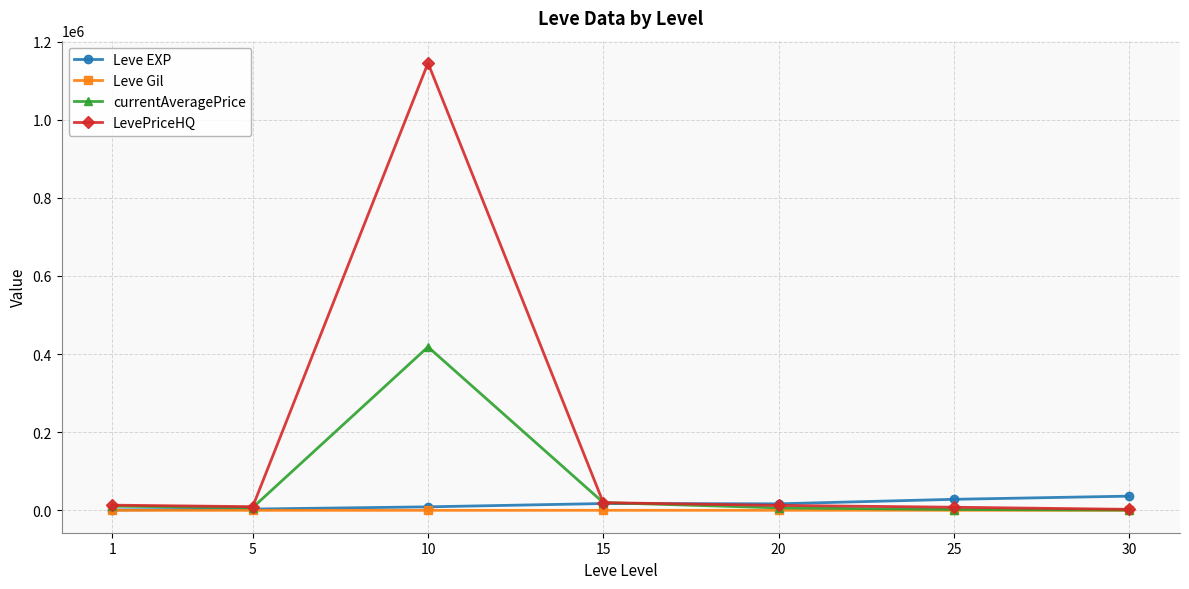

Count the number of data series in this chart.

4